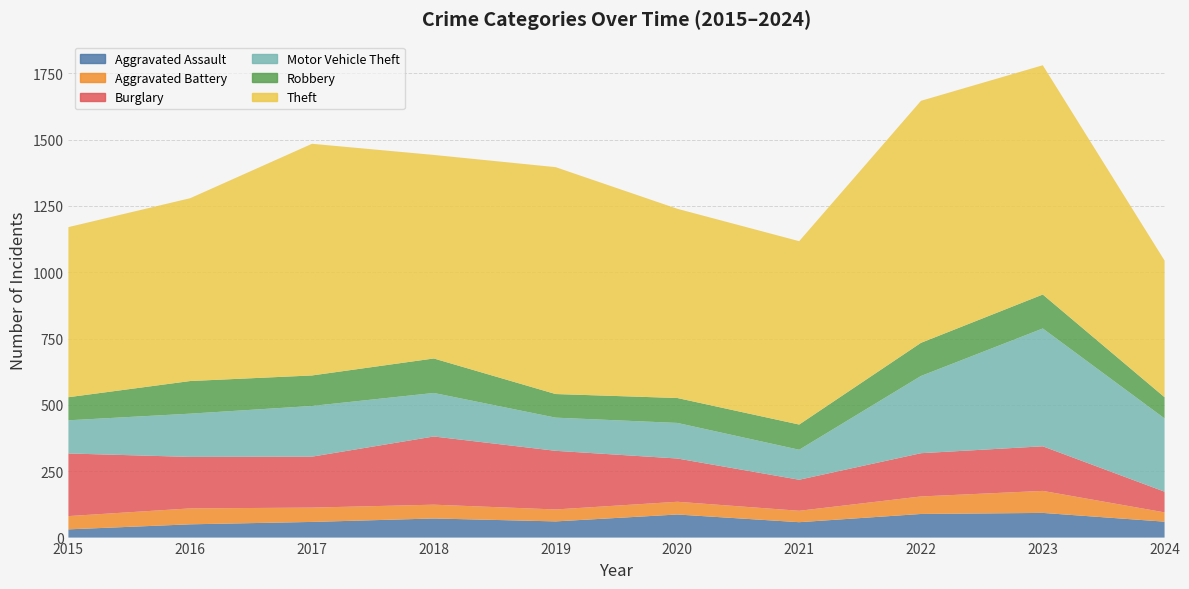

Reading left to right, extract all data points from this chart.

Aggravated Assault: 2015=31	2016=50	2017=59	2018=72	2019=61	2020=87	2021=58	2022=89	2023=93	2024=60
Aggravated Battery: 2015=50	2016=60	2017=54	2018=52	2019=45	2020=48	2021=43	2022=66	2023=83	2024=35
Burglary: 2015=236	2016=194	2017=192	2018=257	2019=221	2020=163	2021=117	2022=163	2023=168	2024=78
Motor Vehicle Theft: 2015=125	2016=163	2017=191	2018=164	2019=125	2020=134	2021=113	2022=291	2023=444	2024=276
Robbery: 2015=87	2016=123	2017=115	2018=130	2019=89	2020=94	2021=95	2022=125	2023=128	2024=80
Theft: 2015=641	2016=689	2017=873	2018=767	2019=855	2020=713	2021=691	2022=912	2023=864	2024=515